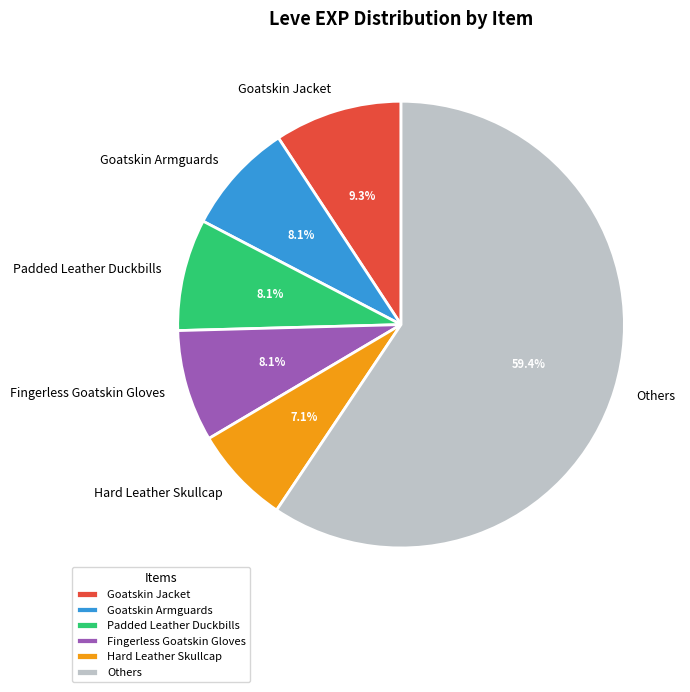

What is the largest slice in the pie chart?

Others